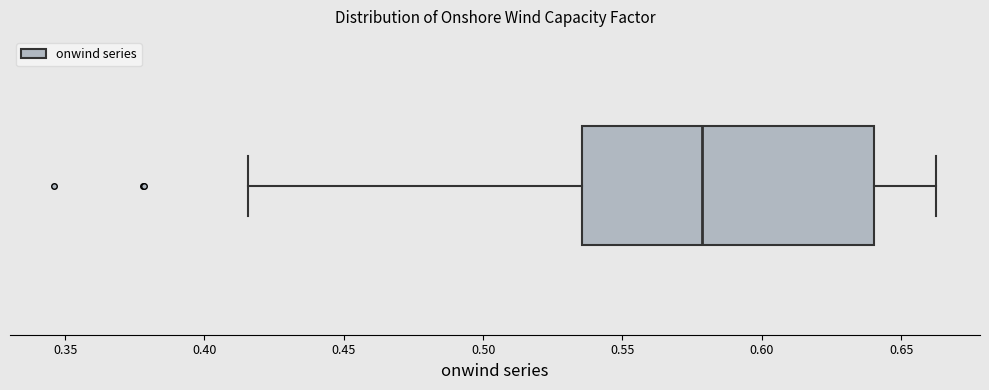

Read this box plot against the x-axis: the position of the median line, the range covered by the box, and the ends of both whiskers. The values are not printed on the chart, so give them approximately, as read against the axis.

median 0.580, box 0.535 to 0.640, whiskers 0.415 to 0.660